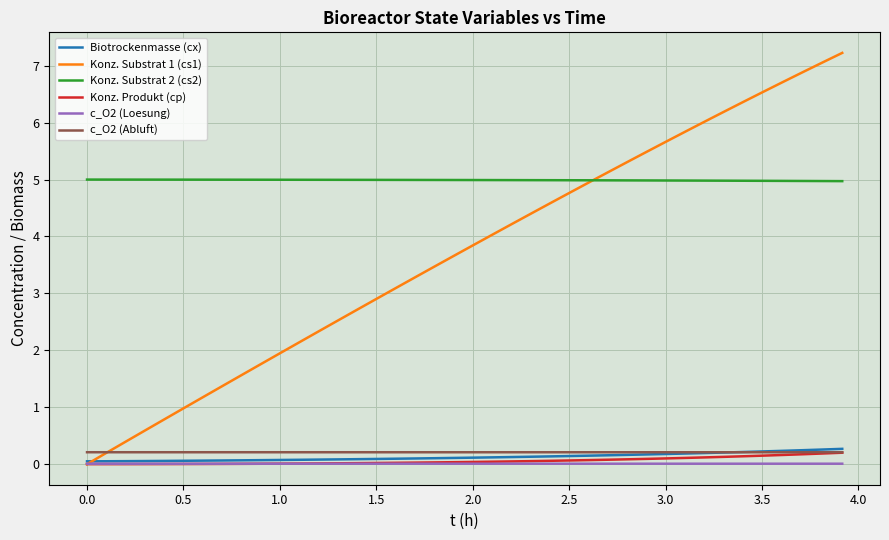

Is this an area chart (filled region under the line)?

No